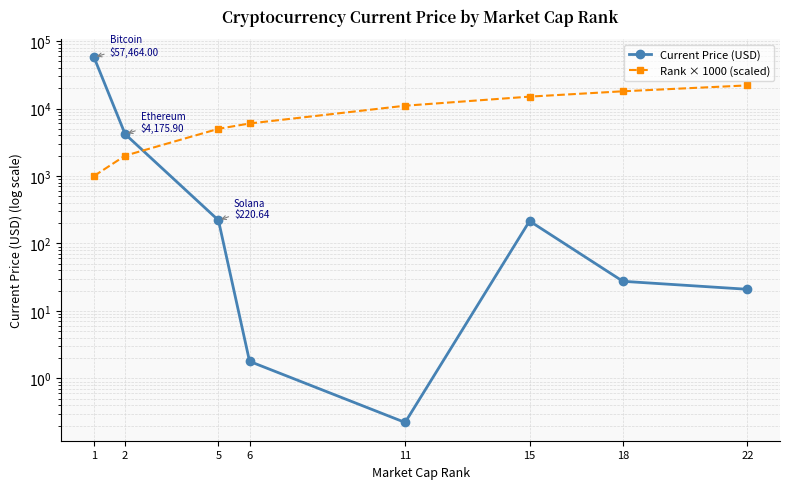

True or false: Rank × 1000 (scaled) has a value of 19163.1 at 11.

False